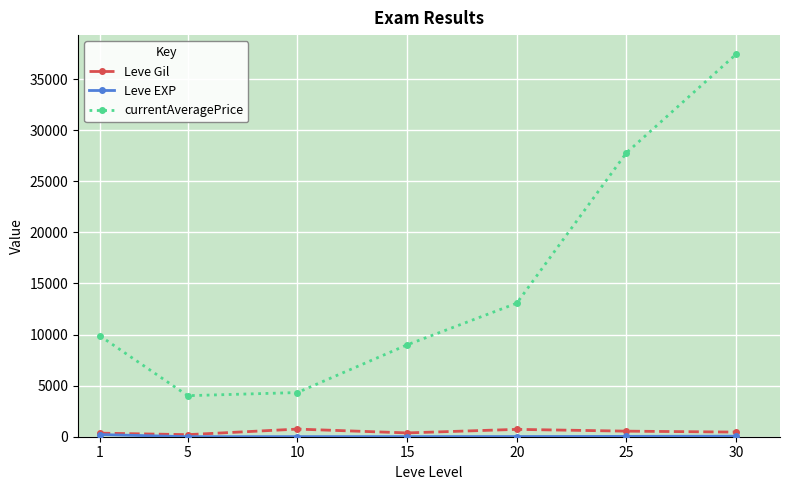

What is the minimum value for currentAveragePrice?

4016.5